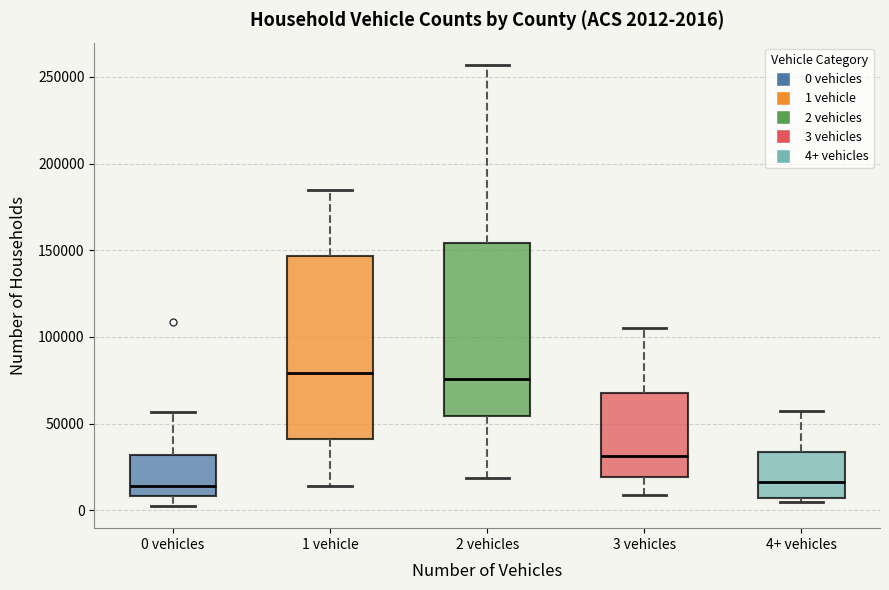

Comparing the boxes themselves (not the whiskers), which one is the tallest?

1 vehicle